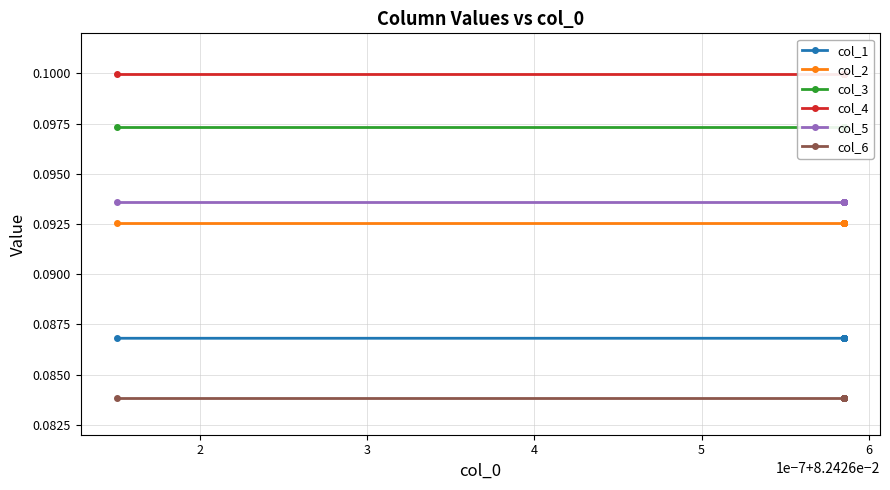

What is the sum of all col_6 values?

1.5